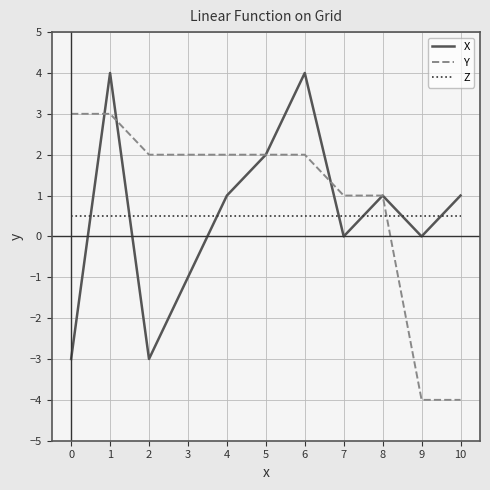

Between 3 and 4, which series saw the biggest shift?

X